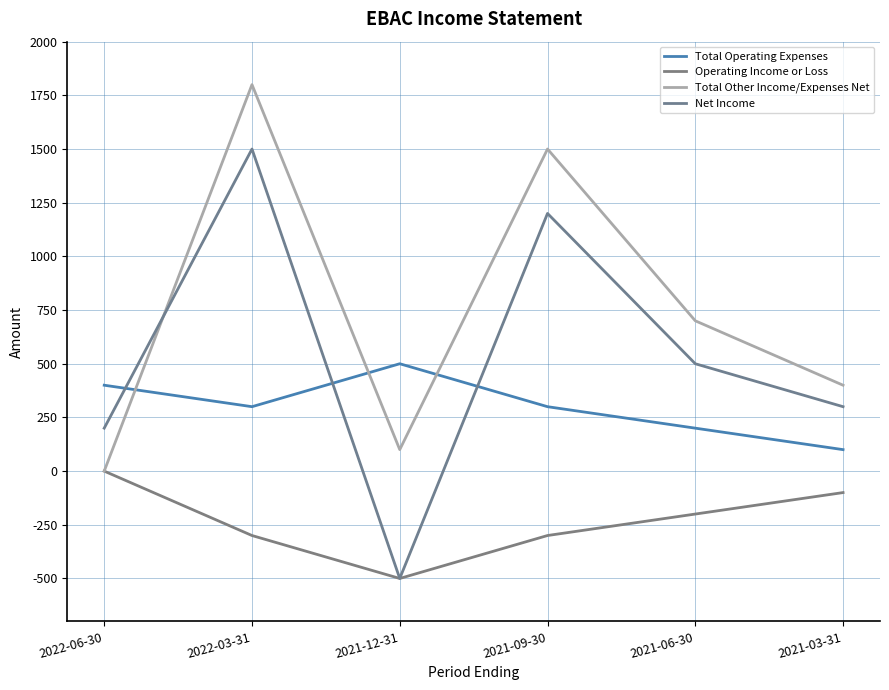

Read the Net Income value at 2021-12-31, to the nearest 10.

-500